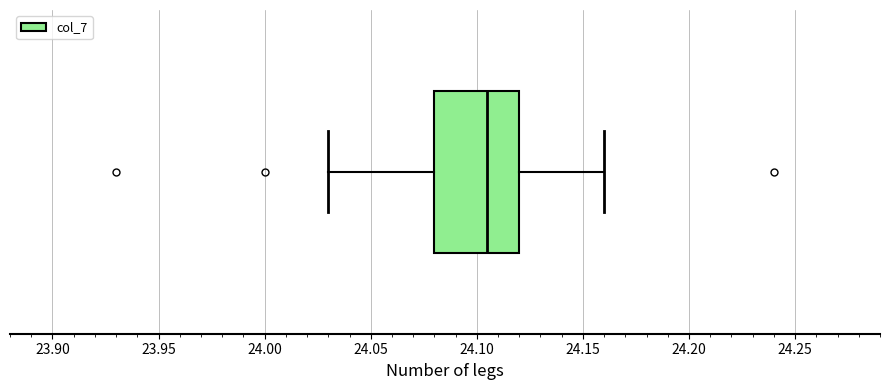

Transcribe this box plot: give where the median line is, the range the box spans, and where the two whiskers end, as read against the x-axis. The values are not printed on the chart, so give them approximately, as read against the axis.

median 24.105, box 24.080 to 24.120, whiskers 24.030 to 24.160